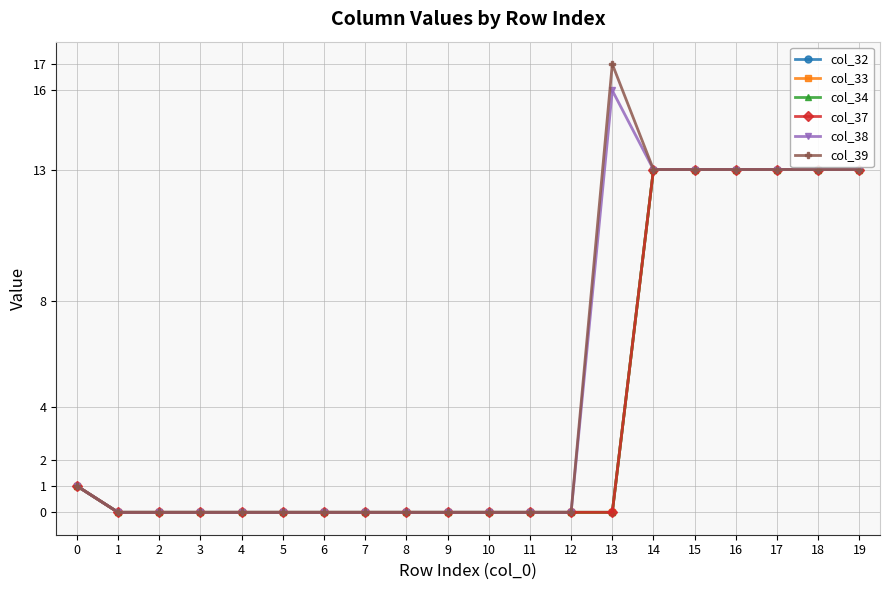

Does the chart display data point markers on the line(s)?

Yes